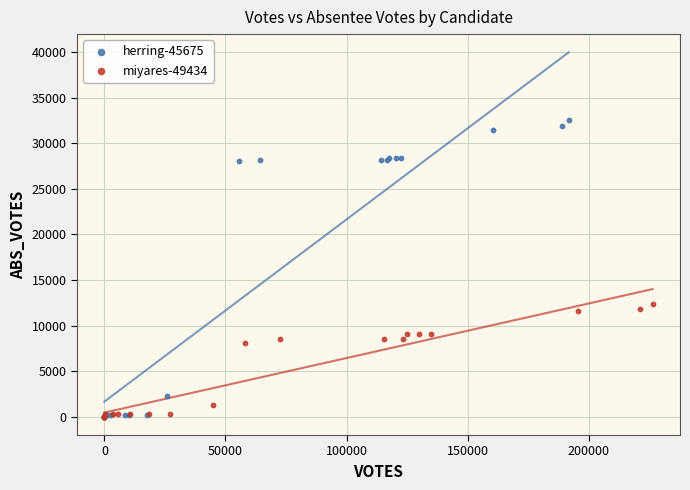

Which series has the widest spread of Y values?

herring-45675